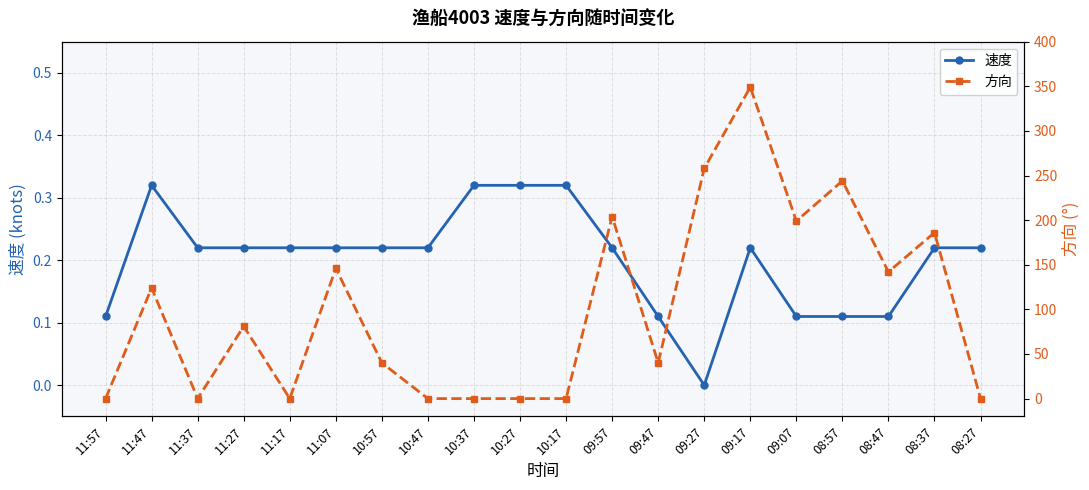

How many 速度 values are between 0 and 1?

20